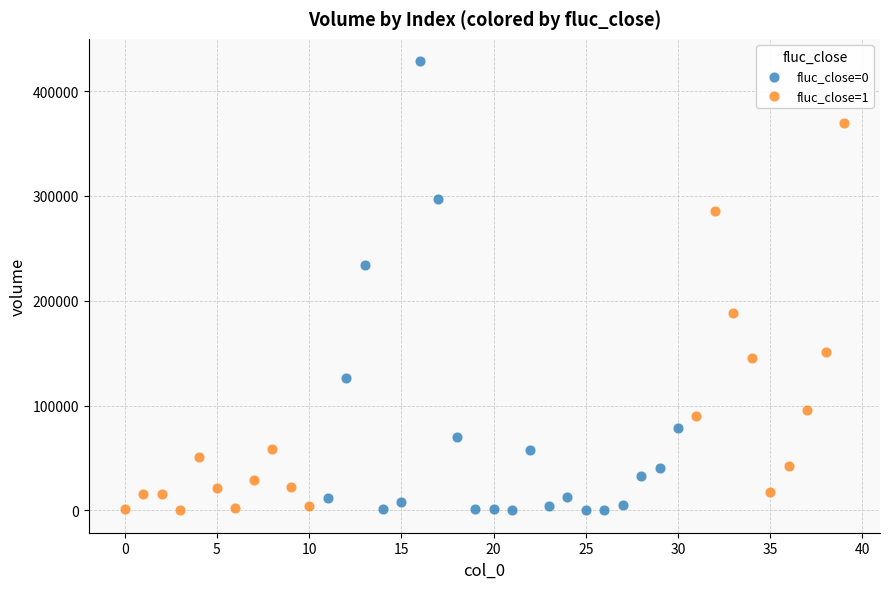

Which series reaches the maximum Y coordinate?

fluc_close=0